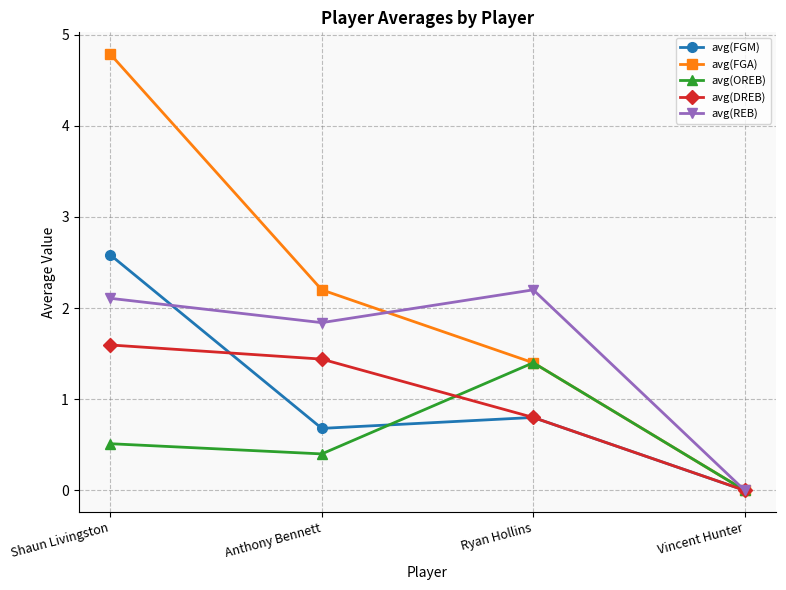

List the labels in order of avg(FGA) value, smallest first.

Vincent Hunter, Ryan Hollins, Anthony Bennett, Shaun Livingston